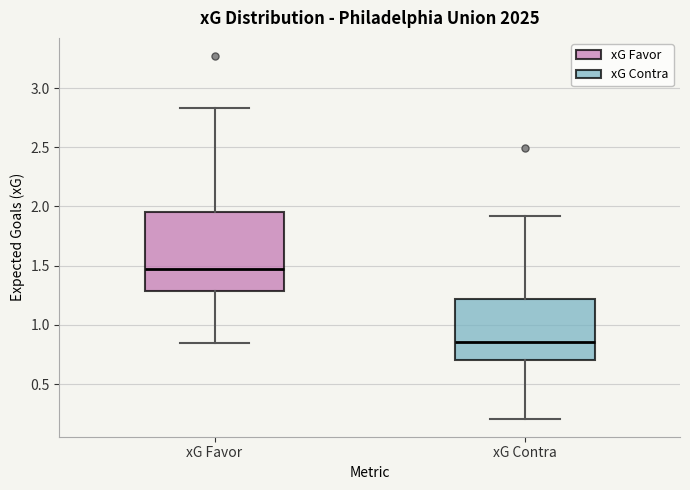

Where does the median line of the box for xG Contra sit on the y-axis? The values are not printed on the chart, so give them approximately, as read against the axis.

0.85